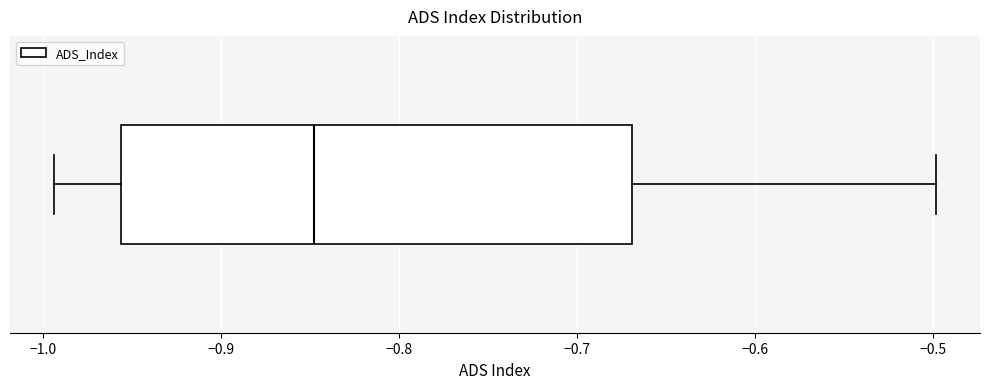

Where does the median line of the box sit on the x-axis? The values are not printed on the chart, so give them approximately, as read against the axis.

-0.85